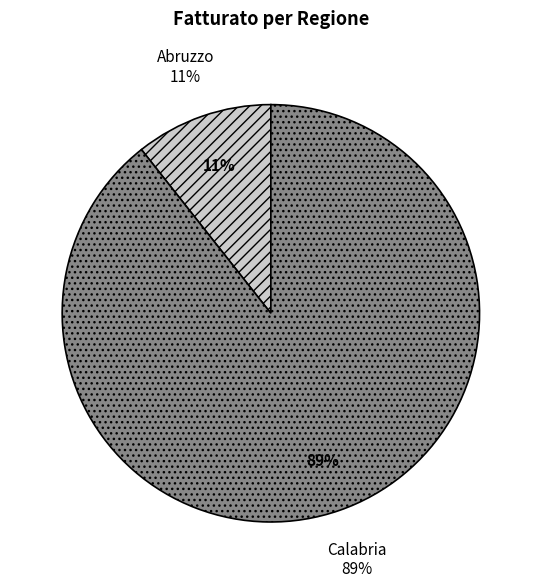

How many slices are in this pie chart?

2